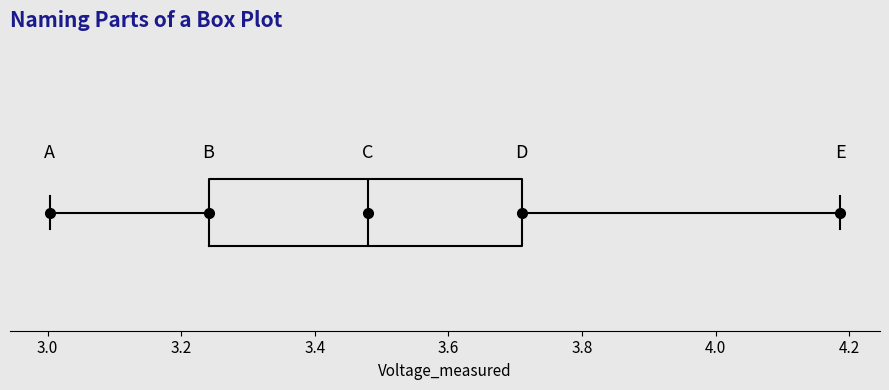

Read this box plot against the x-axis: the position of the median line, the range covered by the box, and the ends of both whiskers. The values are not printed on the chart, so give them approximately, as read against the axis.

median 3.48, box 3.24 to 3.70, whiskers 3.00 to 4.18